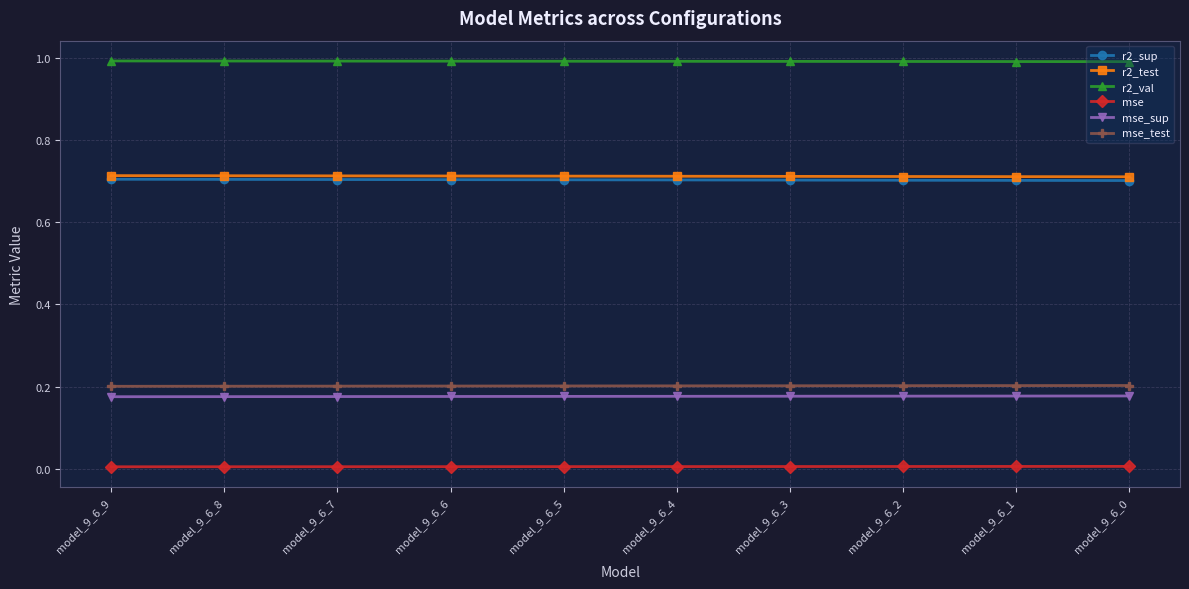

The mse_test series shows 0.2 at model_9_6_2. True or false?

True